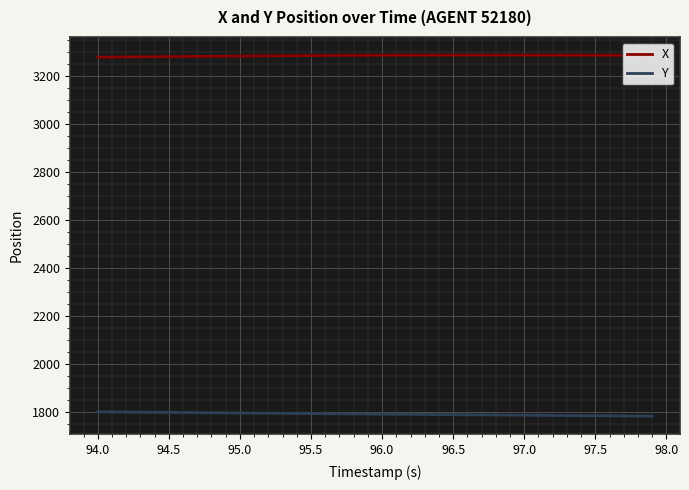

Rank the series by their average value, from lowest to highest.

Y, X